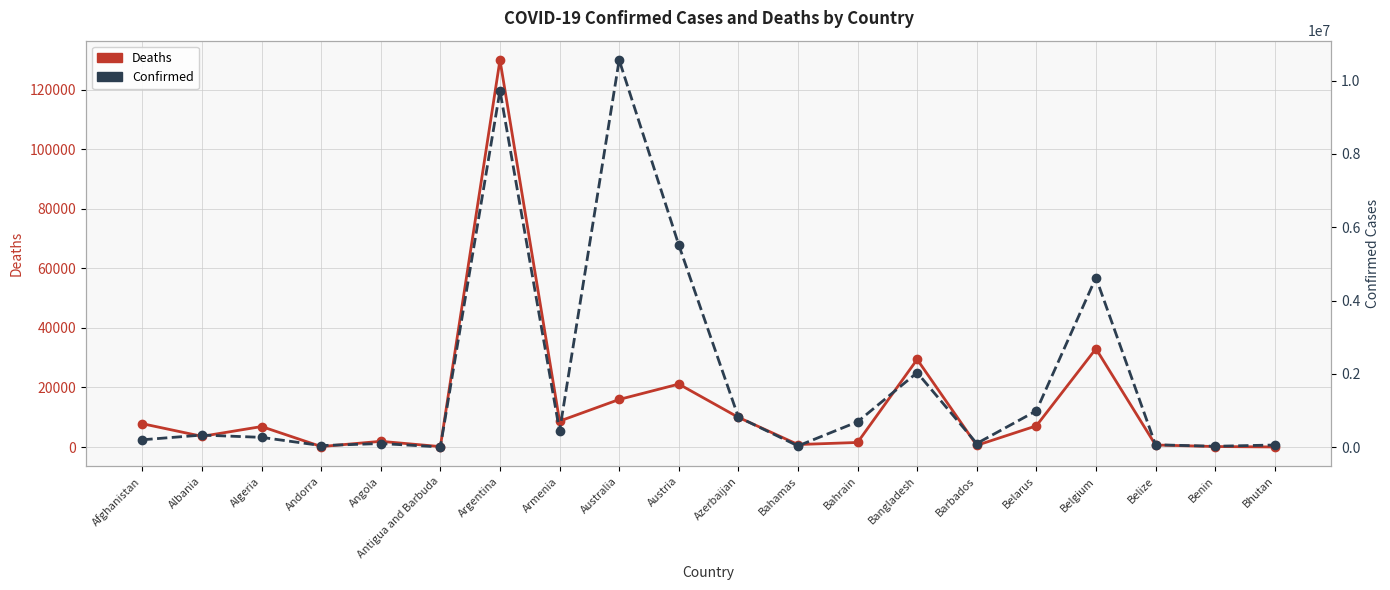

What is the difference between the maximum and minimum values in the Deaths series?

129996